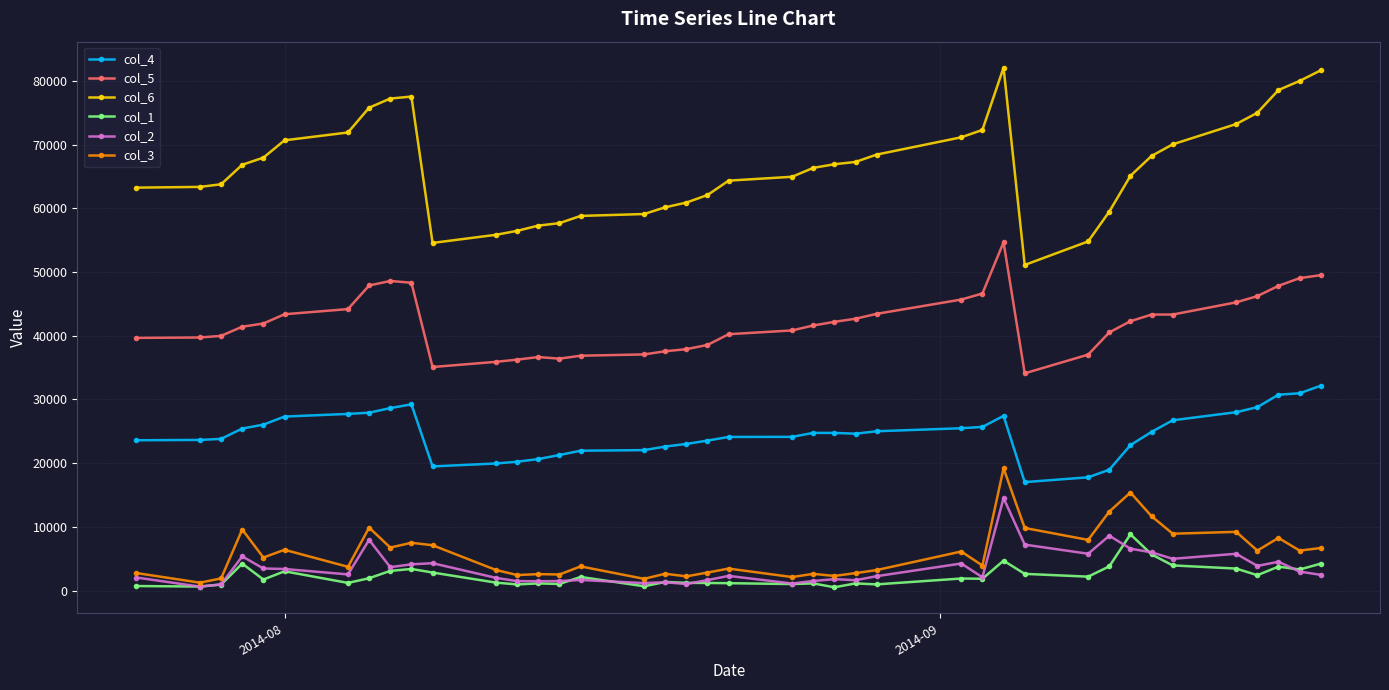

True or false: col_6 has more than 1 interior local peaks.

True